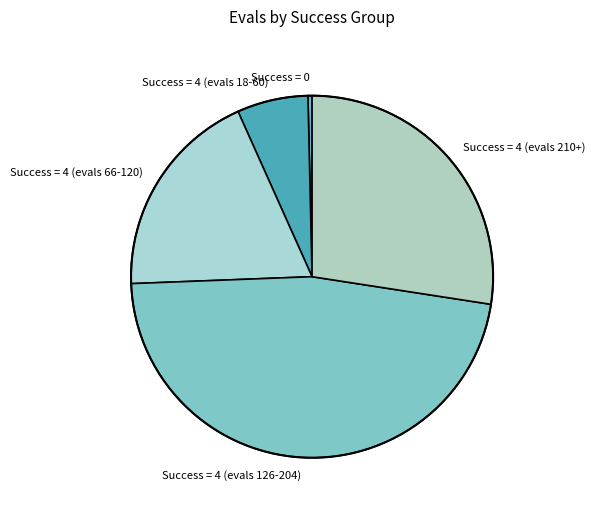

Which category has the smallest portion of the pie?

Success = 0